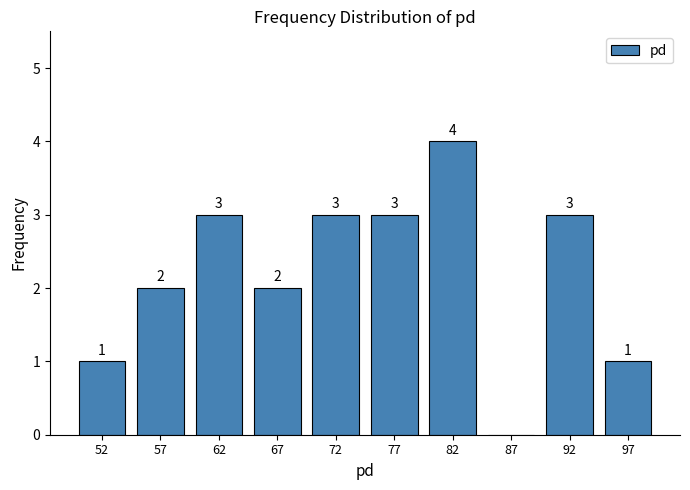

Which range on the x-axis has the tallest bar?

80 to 85